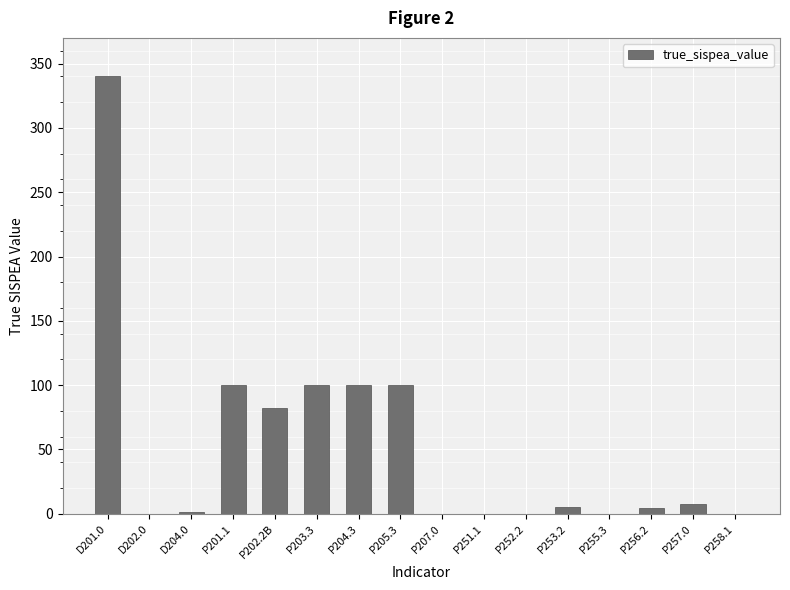

The chart shows a value of 100.0 at P201.1. True or false?

True